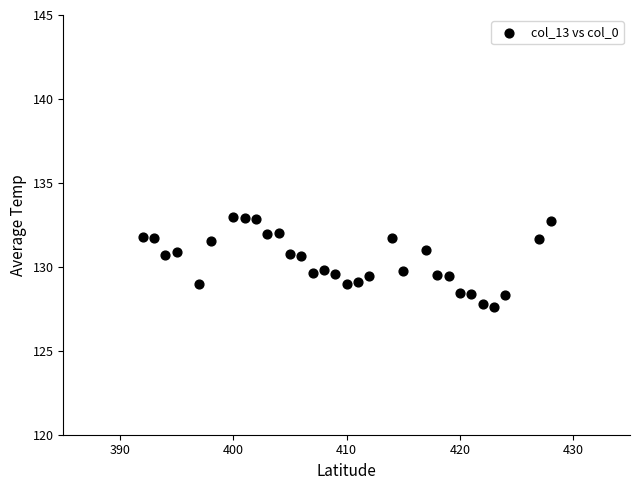

What is the range of Y values (max minus min)?

5.4